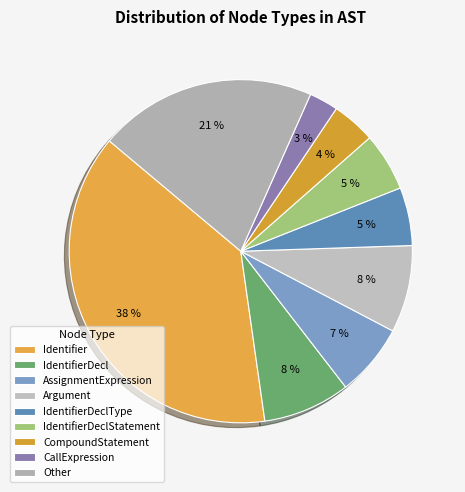

To the nearest percent, what percentage of the pie is Other?

21%